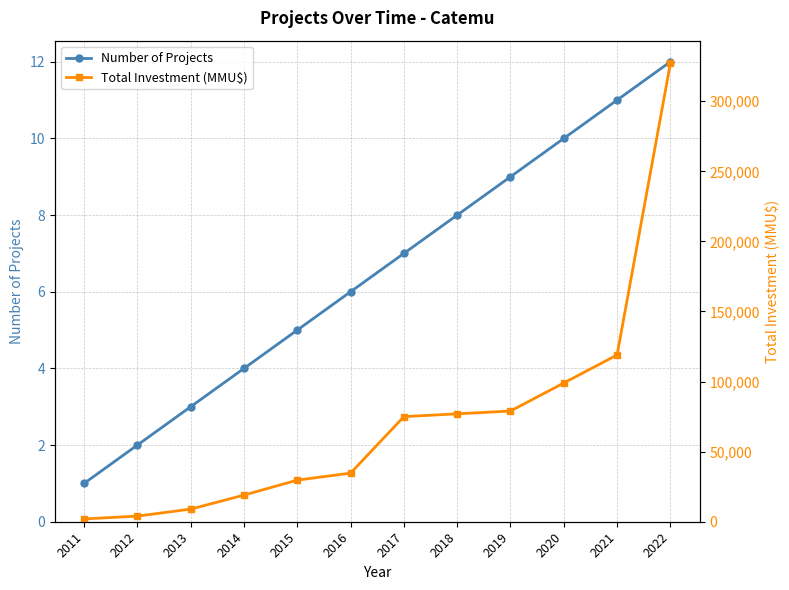

How many values in the Total Investment (MMU$) series exceed 74985?

5